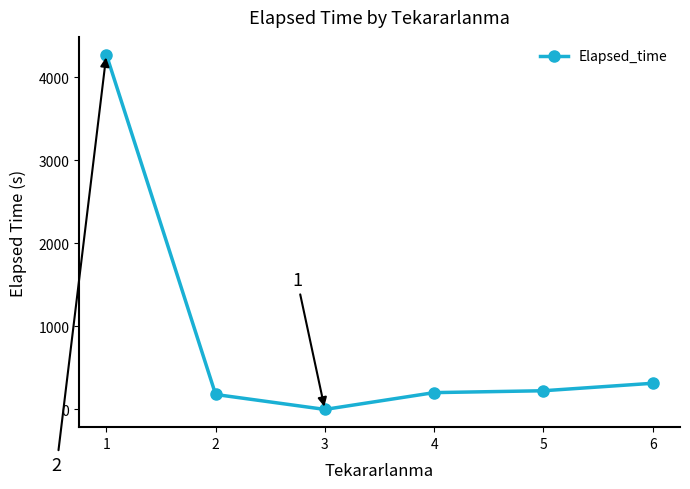

Does the chart display data point markers on the line(s)?

Yes